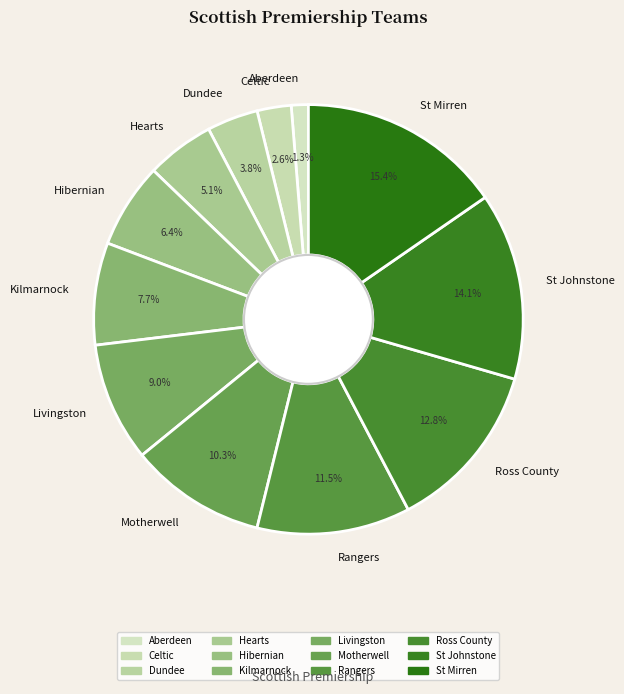

True or false: St Mirren accounts for 1% of the total.

False